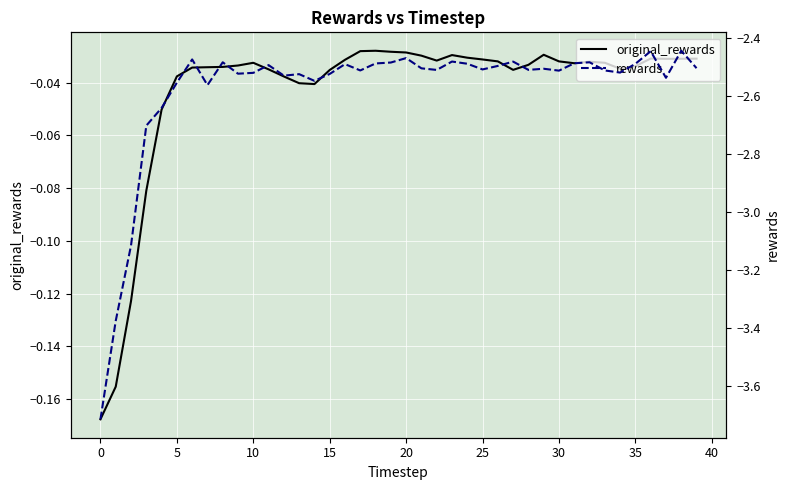

In original_rewards, how many points are higher than both neighbors (excluding endpoints)?

6